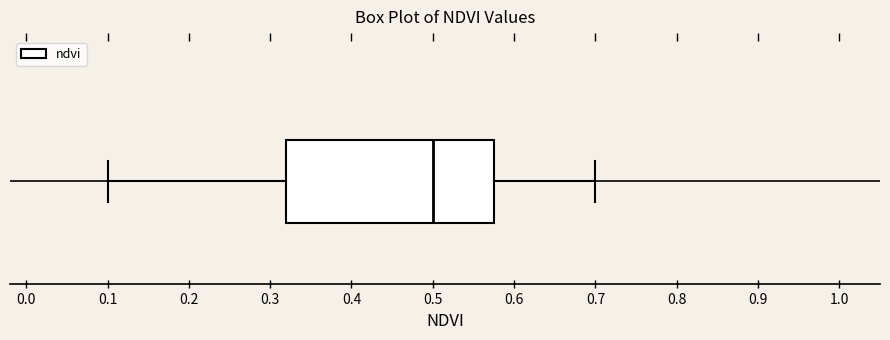

Where does the median line of the box sit on the x-axis? The values are not printed on the chart, so give them approximately, as read against the axis.

0.50